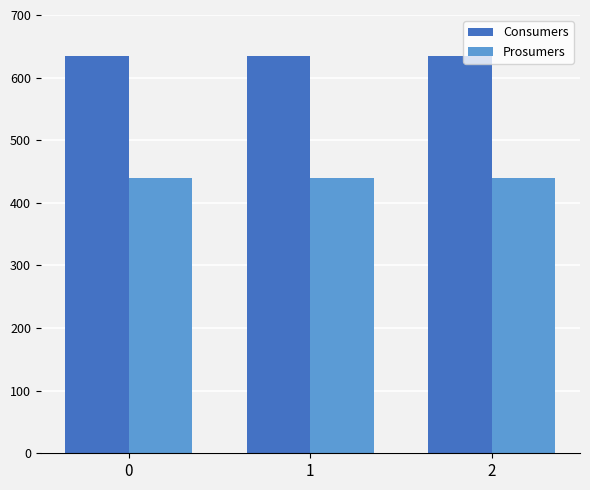

The Consumers series shows 635 at 2. True or false?

True